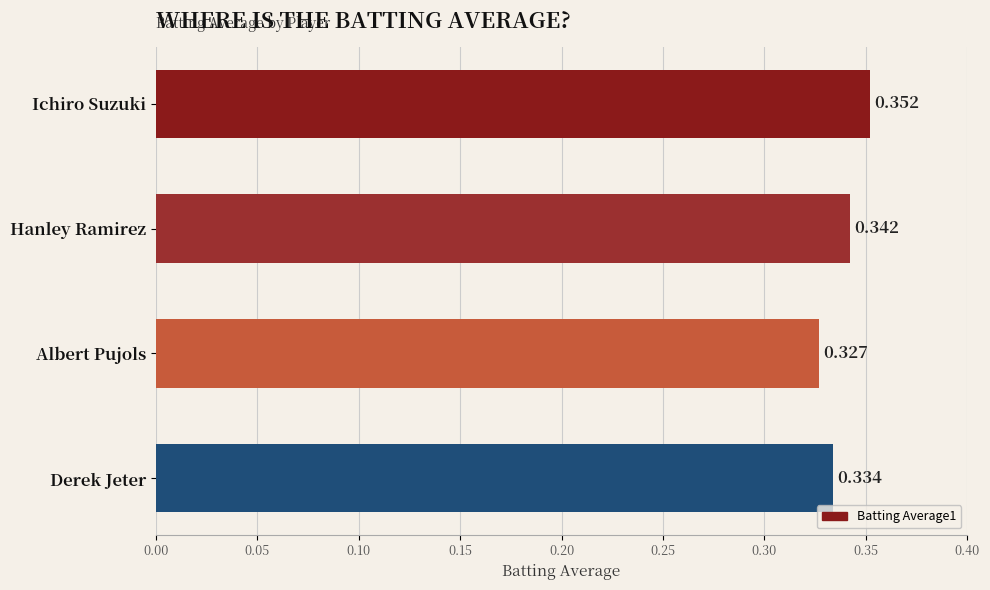

What is the label of the 2nd bar from the bottom?

Albert Pujols